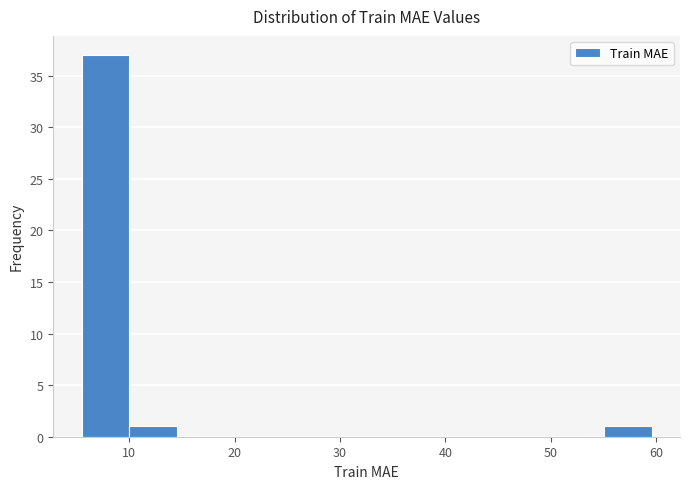

Reading left to right, transcribe this chart: for each bar, give the range it covers on the x-axis and its height. Neither the bar edges nor the heights are printed on the chart, so give them approximately, as read against the axes.

6 to 10: 37
10 to 15: 1
15 to 19: 0
19 to 24: 0
24 to 28: 0
28 to 33: 0
33 to 37: 0
37 to 42: 0
42 to 46: 0
46 to 51: 0
51 to 55: 0
55 to 60: 1